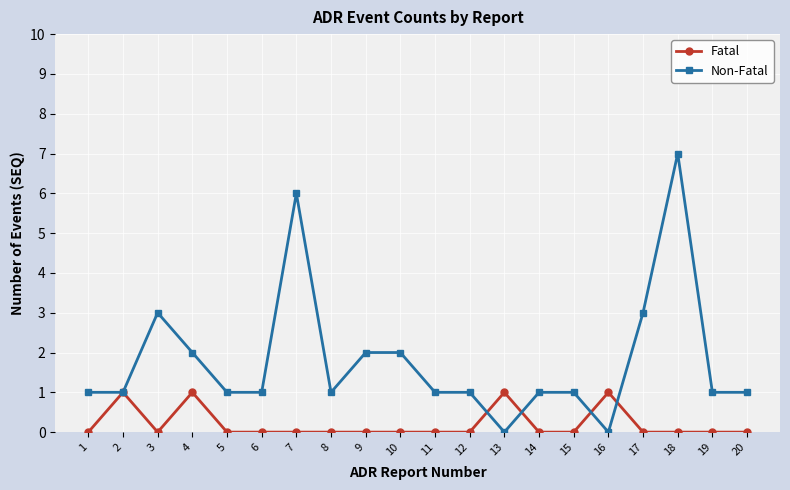

What is the greatest value displayed?

7